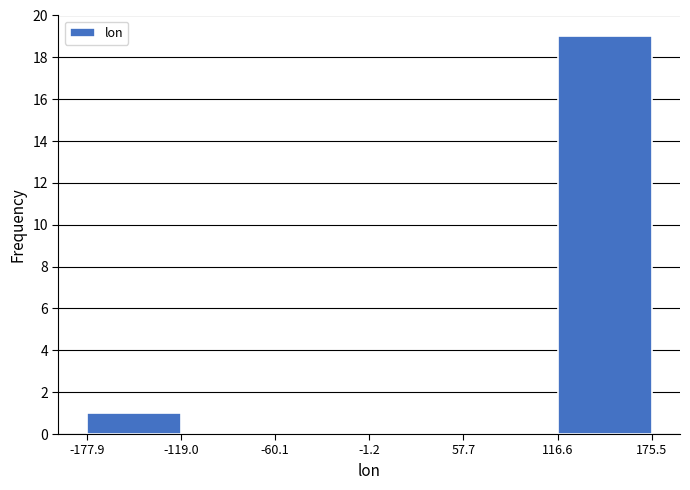

Reading left to right, transcribe this chart: for each bar, give the range it covers on the x-axis and its height. The values are not printed on the chart, so give them approximately, as read against the axis.

-177.9 to -119.0: 1
-119.0 to -60.1: 0
-60.1 to -1.2: 0
-1.2 to 57.7: 0
57.7 to 116.6: 0
116.6 to 175.5: 19